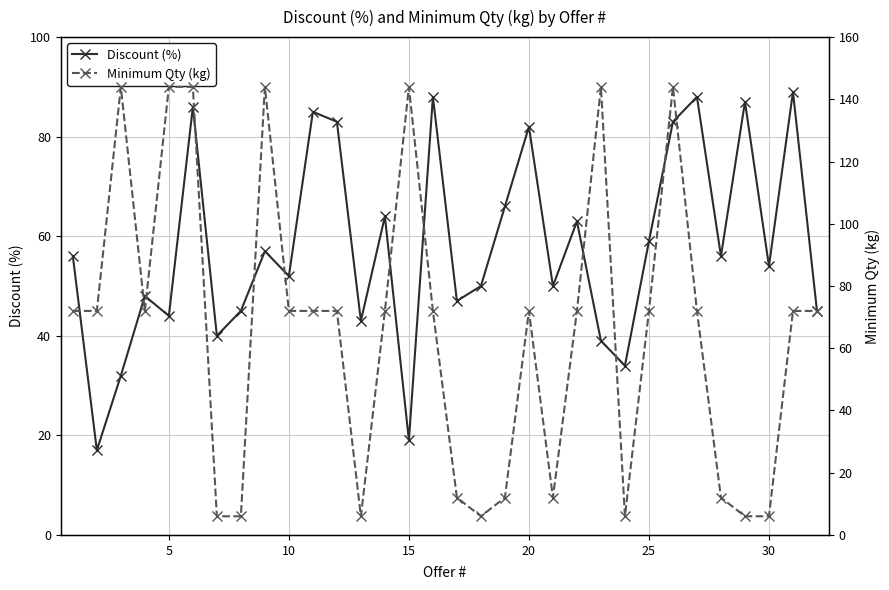

What is the lowest value of the Discount (%) series?

17